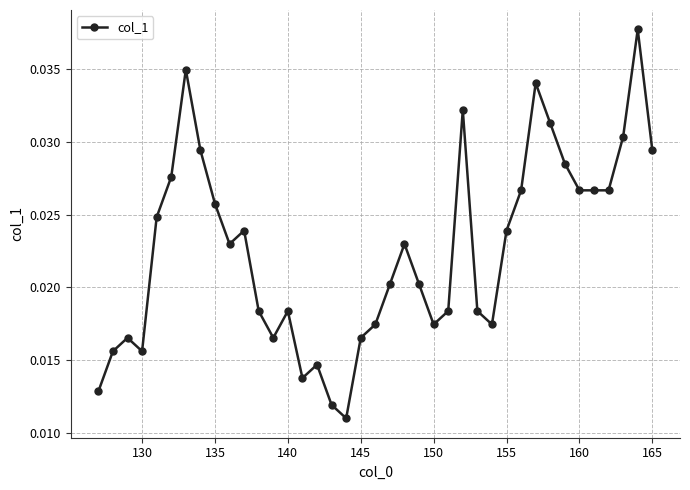

True or false: there are more than 0 points higher than both neighbors.

True